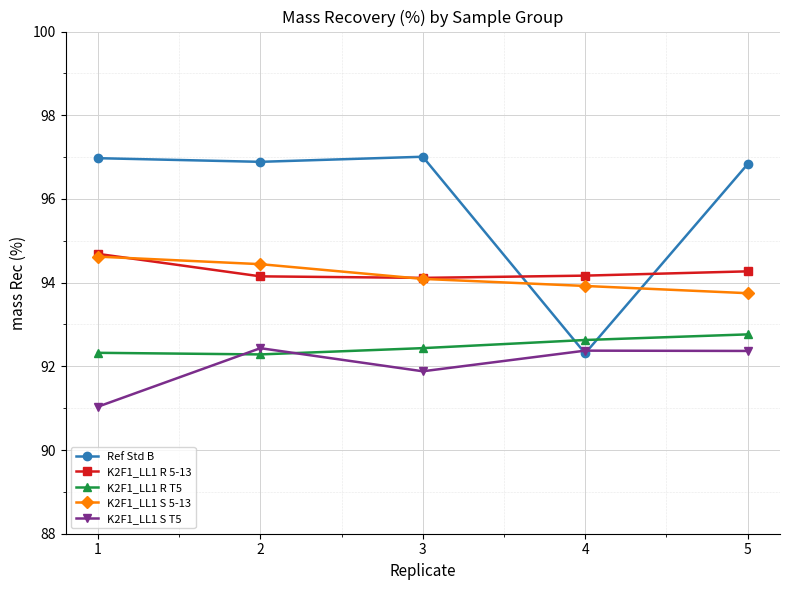

What is the difference between the second highest and minimum values in the K2F1_LL1 R T5 series?

0.3